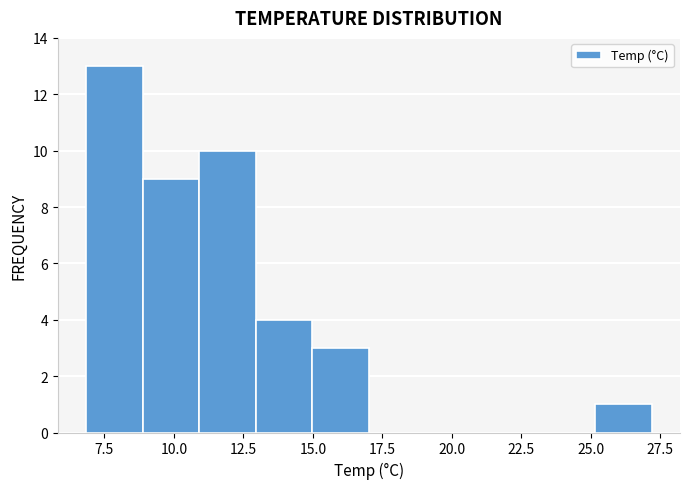

How tall is the bar that spans 7 to 9 on the x-axis? Neither the bar edges nor the heights are printed on the chart, so give them approximately, as read against the axes.

13